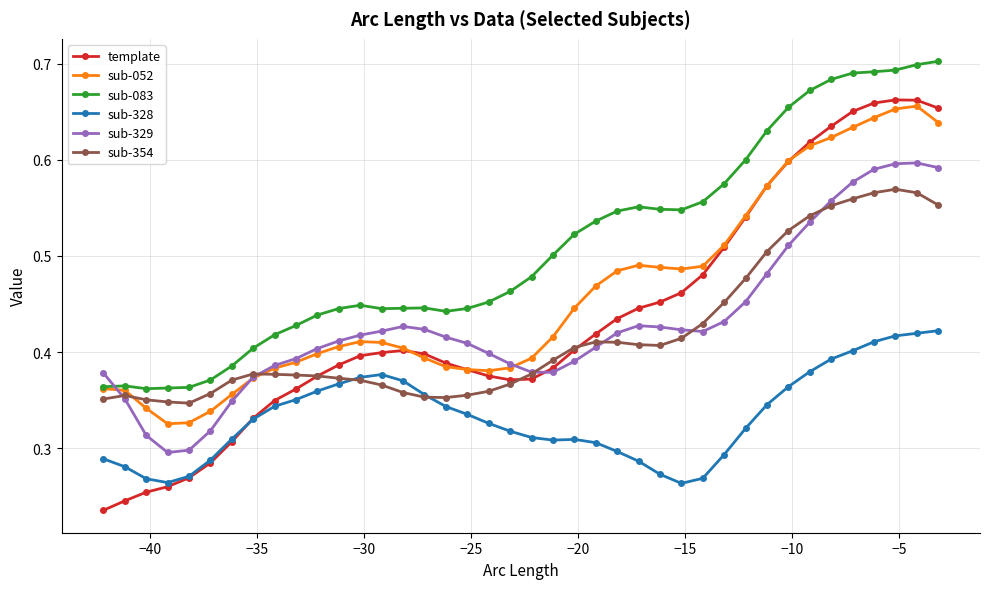

Count the sub-354 values in the range 0 to 1.

40